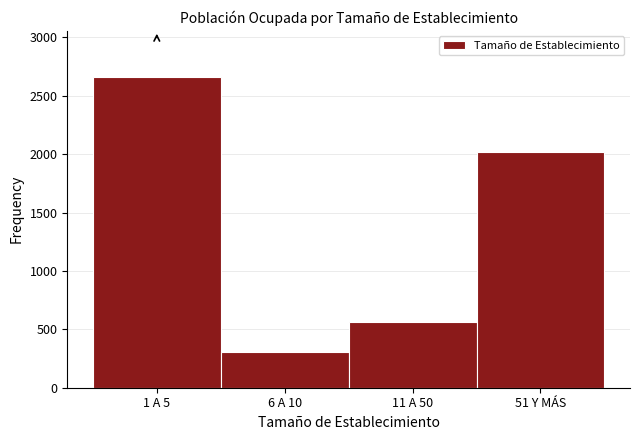

Reading left to right, what are all the values shown in this chart?

1 A 5=2658	6 A 10=308	11 A 50=559	51 Y MÁS=2016